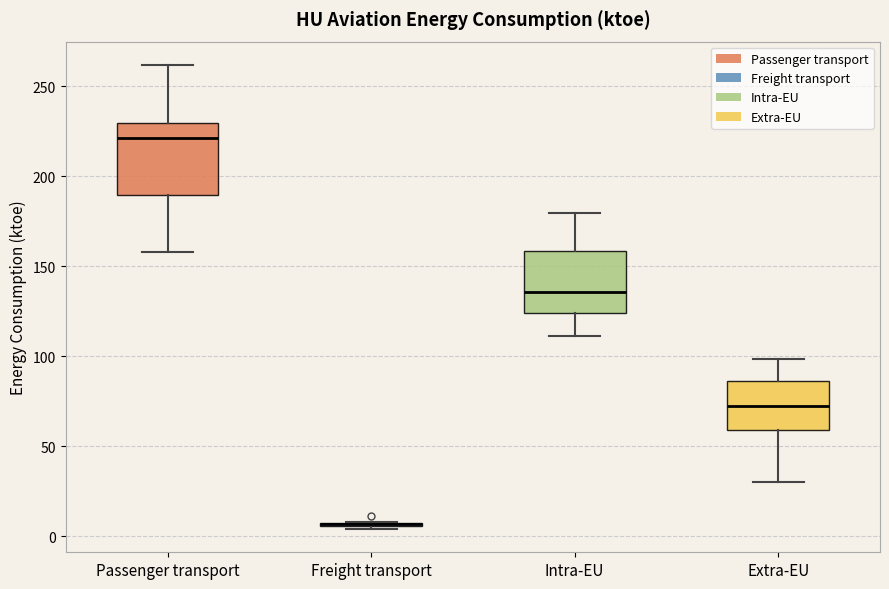

Reading left to right, transcribe this box plot: for each box, give where its median line is, the range the box spans, and where its two whiskers end, as read against the y-axis. The values are not printed on the chart, so give them approximately, as read against the axis.

Passenger transport: median 220, box 190 to 230, whiskers 160 to 260
Freight transport: box collapsed to a line at 5, whiskers 5 to 10
Intra-EU: median 135, box 125 to 160, whiskers 110 to 180
Extra-EU: median 70, box 60 to 85, whiskers 30 to 100